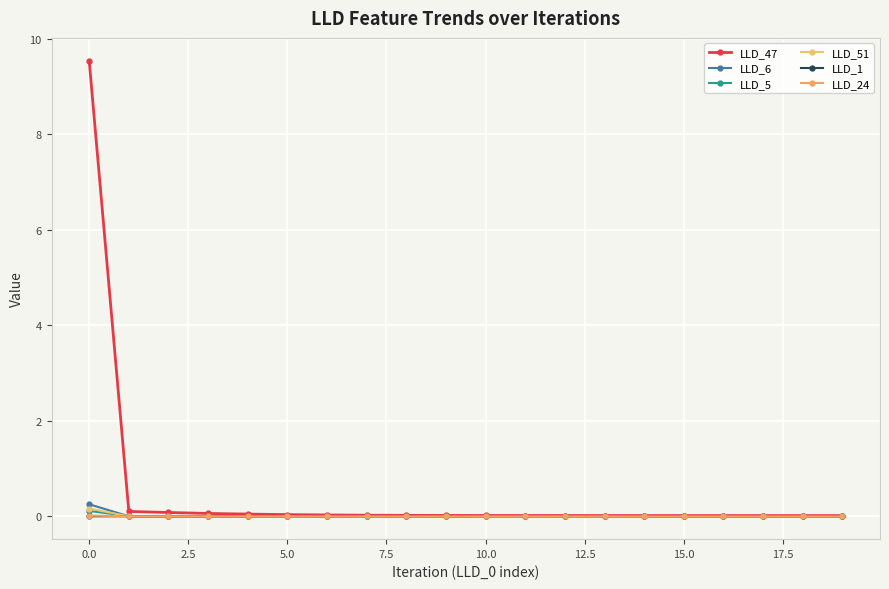

Count the number of data series in this chart.

6